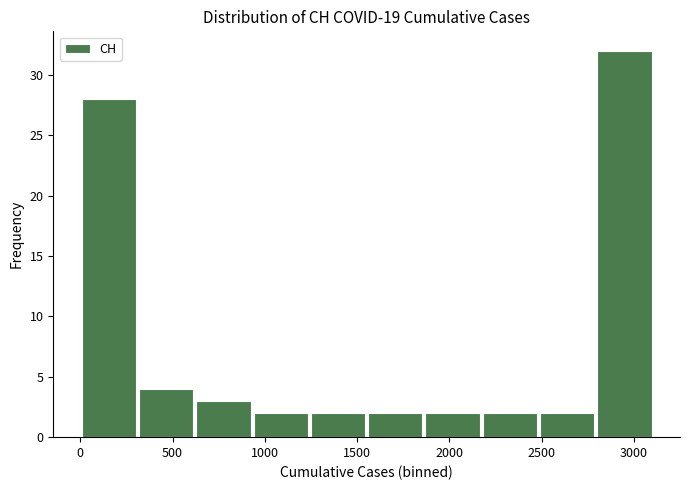

Over which range of the x-axis is the bar tallest?

2800 to 3100